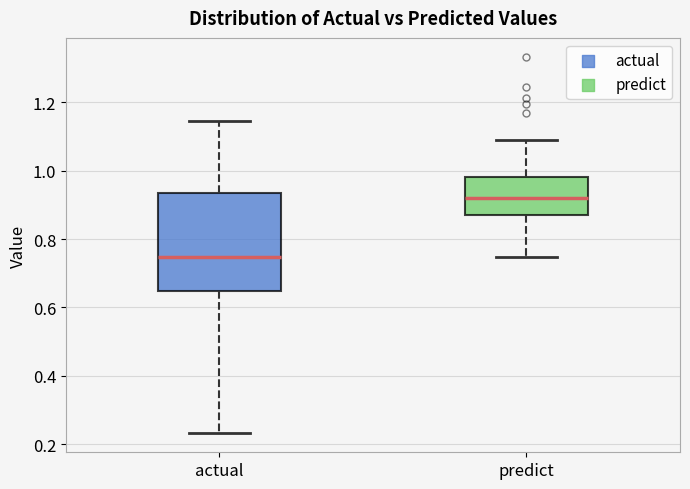

Reading left to right, transcribe this box plot: for each box, give where its median line is, the range the box spans, and where its two whiskers end, as read against the y-axis. The values are not printed on the chart, so give them approximately, as read against the axis.

actual: median 0.74, box 0.64 to 0.94, whiskers 0.24 to 1.14
predict: median 0.92, box 0.88 to 0.98, whiskers 0.74 to 1.08